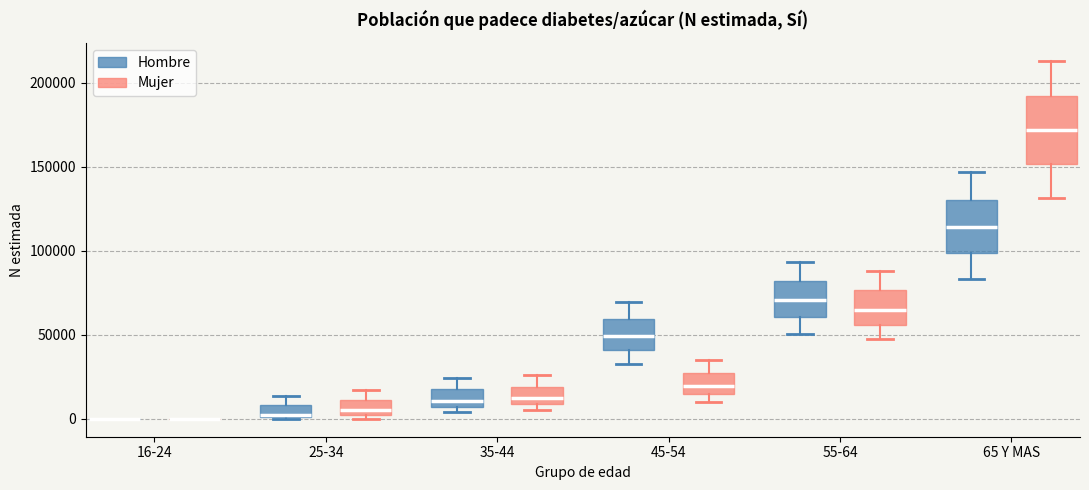

Where is the upper edge of the box for 25-34 (Hombre) on the y-axis? The values are not printed on the chart, so give them approximately, as read against the axis.

10000